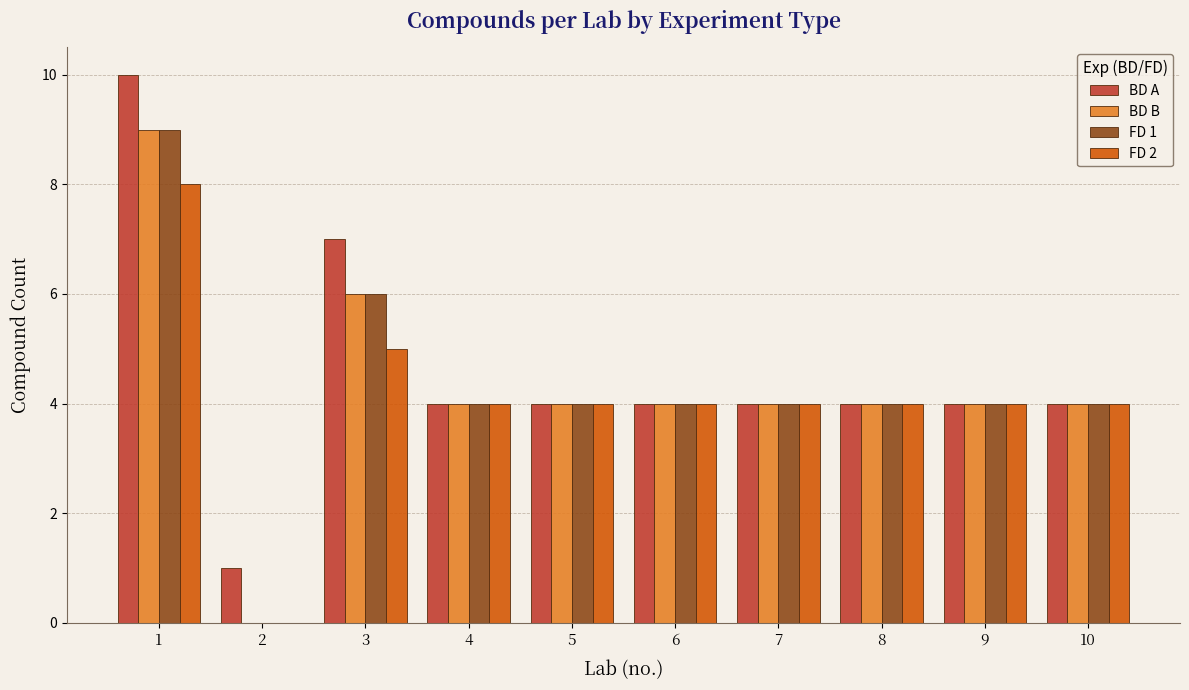

Between 1 and 6, which series saw the biggest shift?

BD A